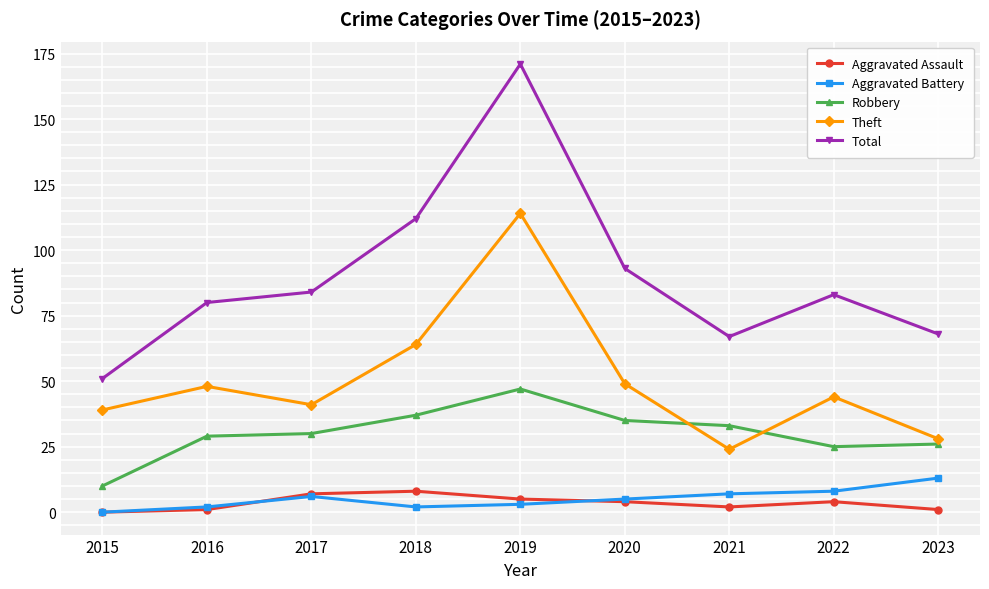

Which series has the widest spread of values?

Total